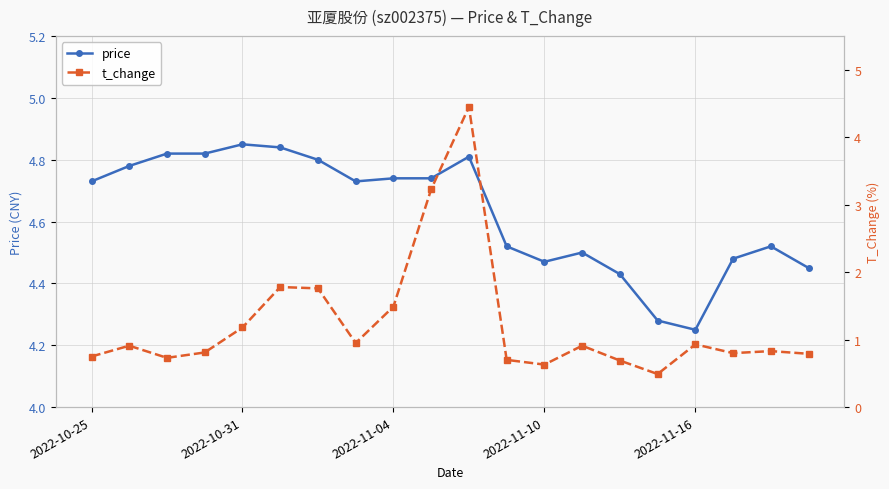

What position from the right is 5?

15